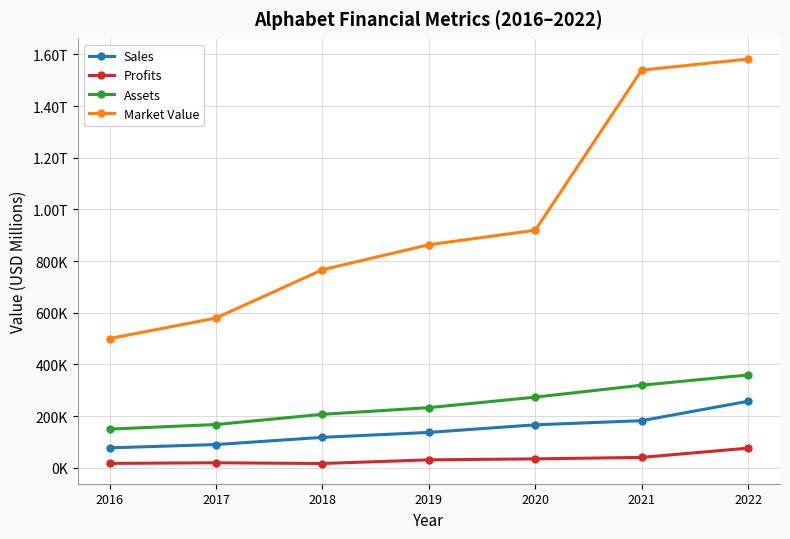

What are all the series names shown in the legend?

Sales, Profits, Assets, Market Value